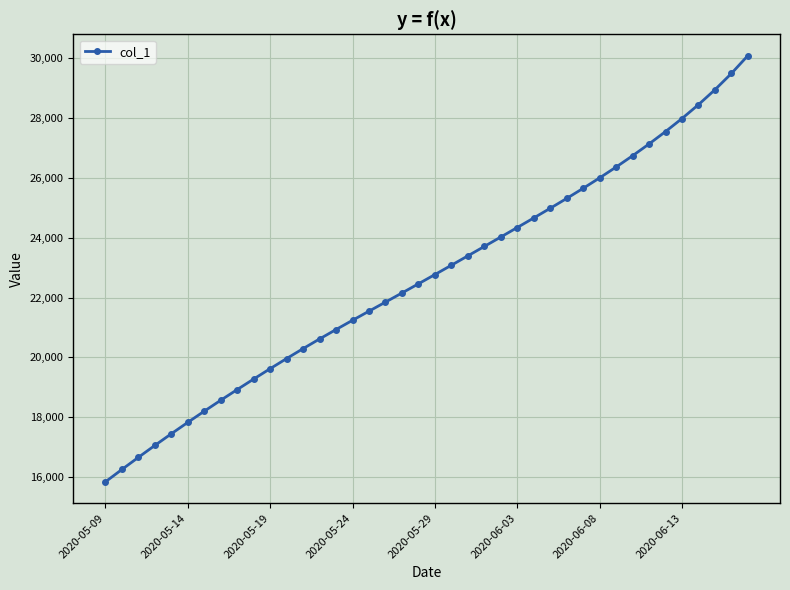

What is the maximum value shown in the chart?

30087.0